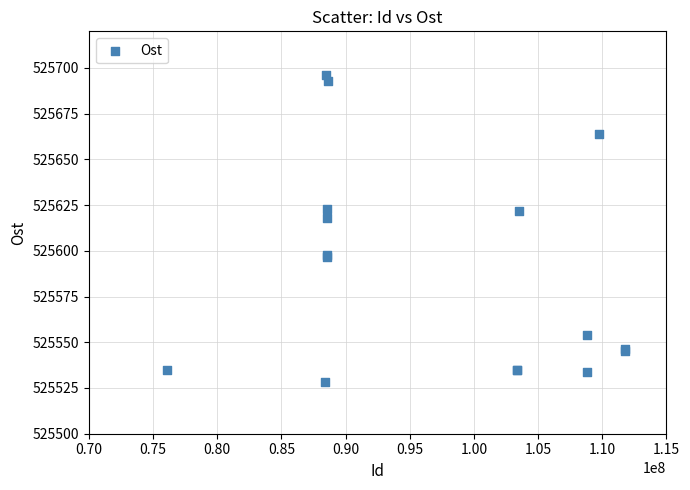

What Y value in the scatter plot is closest to 525611?

525618.1